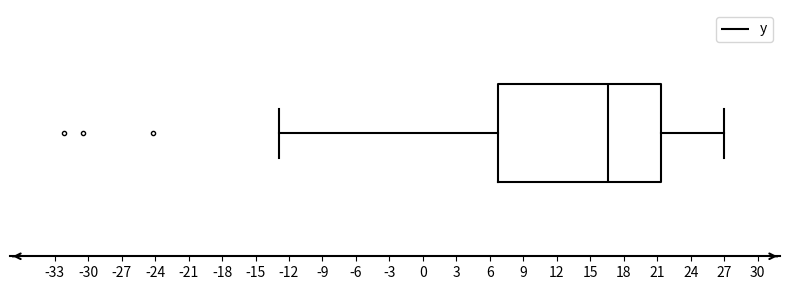

Read this box plot against the x-axis: the position of the median line, the range covered by the box, and the ends of both whiskers. The values are not printed on the chart, so give them approximately, as read against the axis.

median 16.5, box 6.5 to 21.5, whiskers -13.0 to 27.0